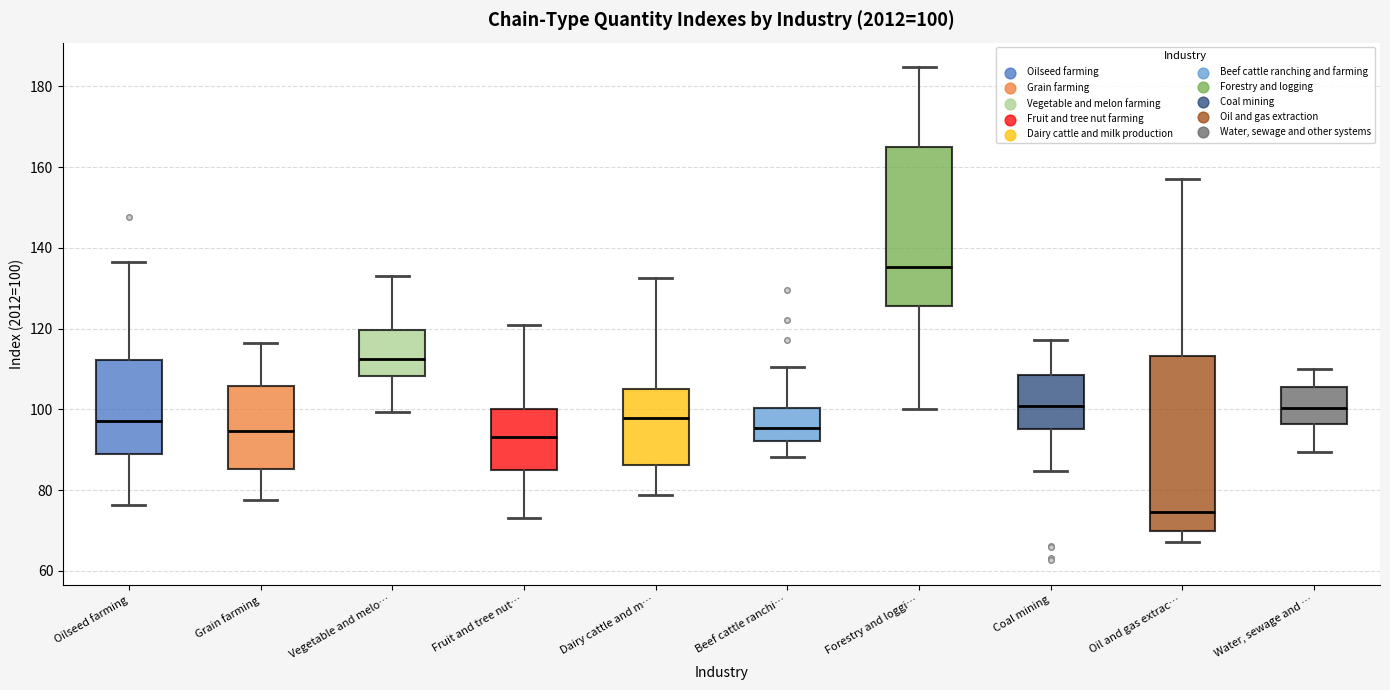

Comparing the boxes themselves (not the whiskers), which one is the tallest?

Oil and gas extrac…